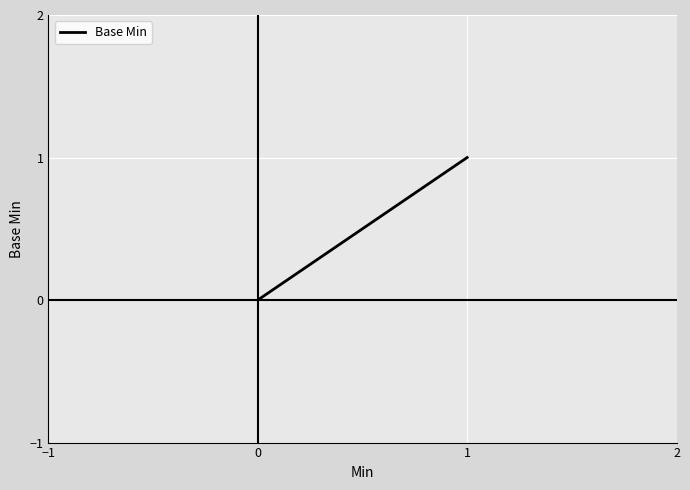

What is the maximum value shown in the chart?

1